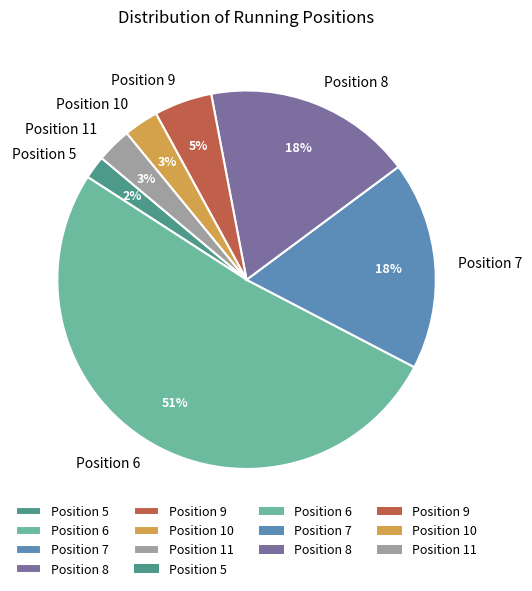

Does Position 8 represent more than half of the total?

No